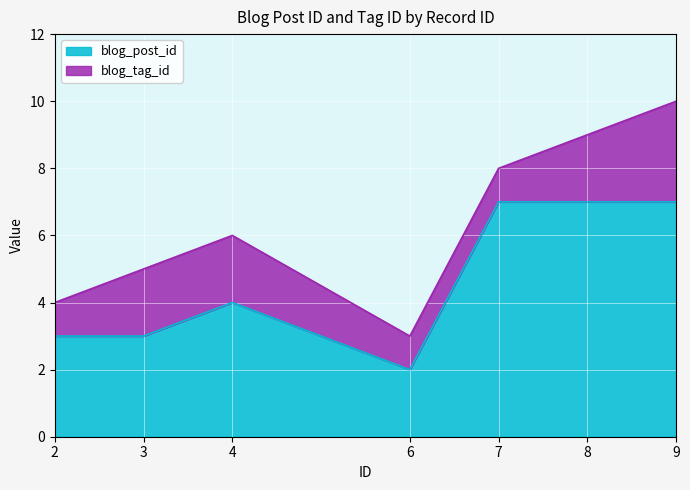

List the labels in order of value, largest first.

7, 8, 9, 4, 2, 3, 6